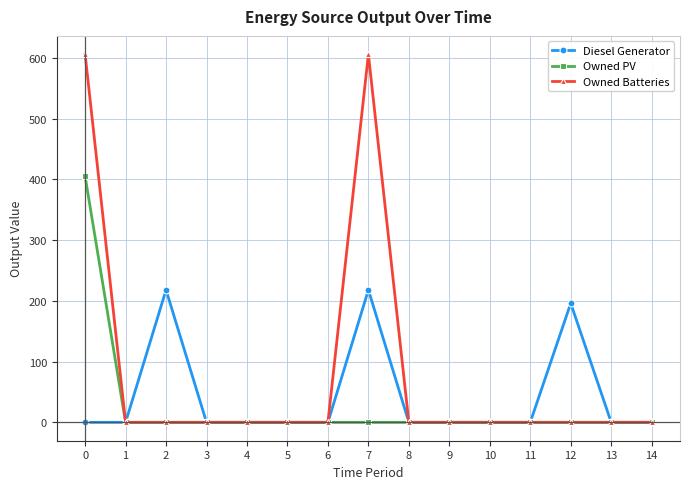

What is the difference between the maximum and minimum values in the Diesel Generator series?

218